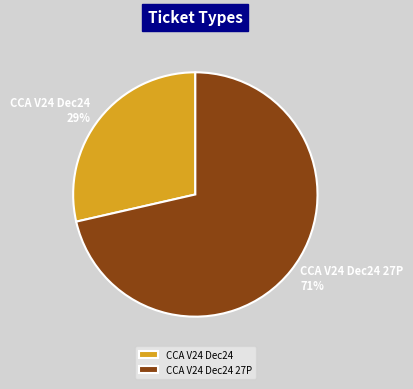

The CCA V24 Dec24 slice represents 29% of the pie. True or false?

True